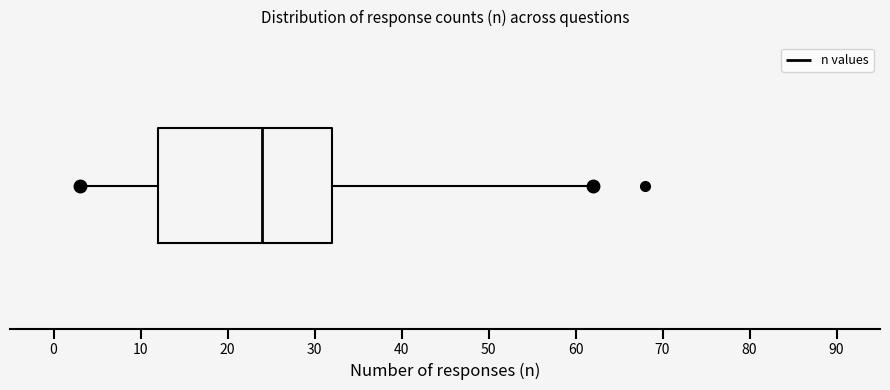

Transcribe this box plot: give where the median line is, the range the box spans, and where the two whiskers end, as read against the x-axis. The values are not printed on the chart, so give them approximately, as read against the axis.

median 24, box 12 to 32, whiskers 3 to 62